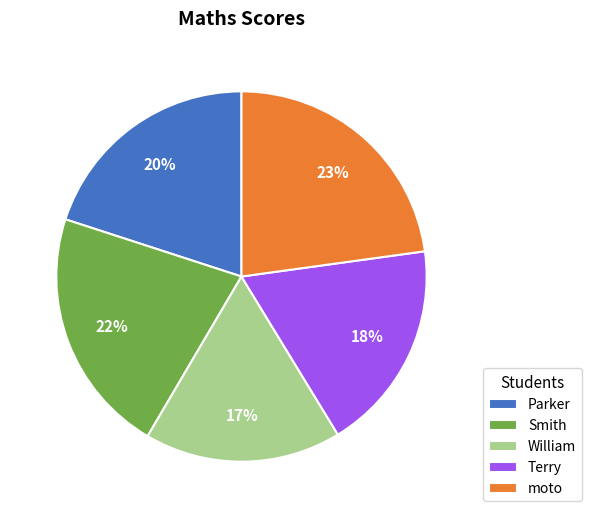

Combined, do Terry and Smith account for over 50%?

No